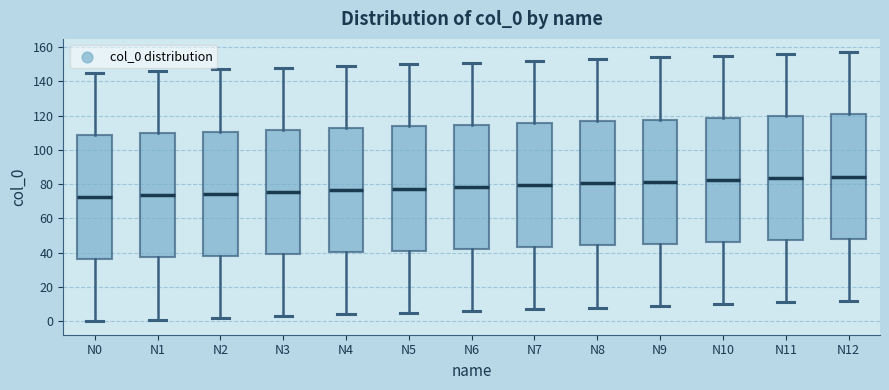

Reading left to right, read every box against the y-axis: the position of its median line, the range the box covers, and the ends of its whiskers. The values are not printed on the chart, so give them approximately, as read against the axis.

N0: median 72, box 36 to 108, whiskers 0 to 146
N1: median 74, box 38 to 110, whiskers 2 to 146
N2: median 74, box 38 to 110, whiskers 2 to 148
N3: median 76, box 40 to 112, whiskers 4 to 148
N4: median 76, box 40 to 112, whiskers 4 to 150
N5: median 78, box 42 to 114, whiskers 6 to 150
N6: median 78, box 42 to 114, whiskers 6 to 152
N7: median 80, box 44 to 116, whiskers 8 to 152
N8: median 80, box 44 to 116, whiskers 8 to 154
N9: median 82, box 46 to 118, whiskers 10 to 154
N10: median 82, box 46 to 118, whiskers 10 to 156
N11: median 84, box 48 to 120, whiskers 12 to 156
N12: median 84, box 48 to 120, whiskers 12 to 158